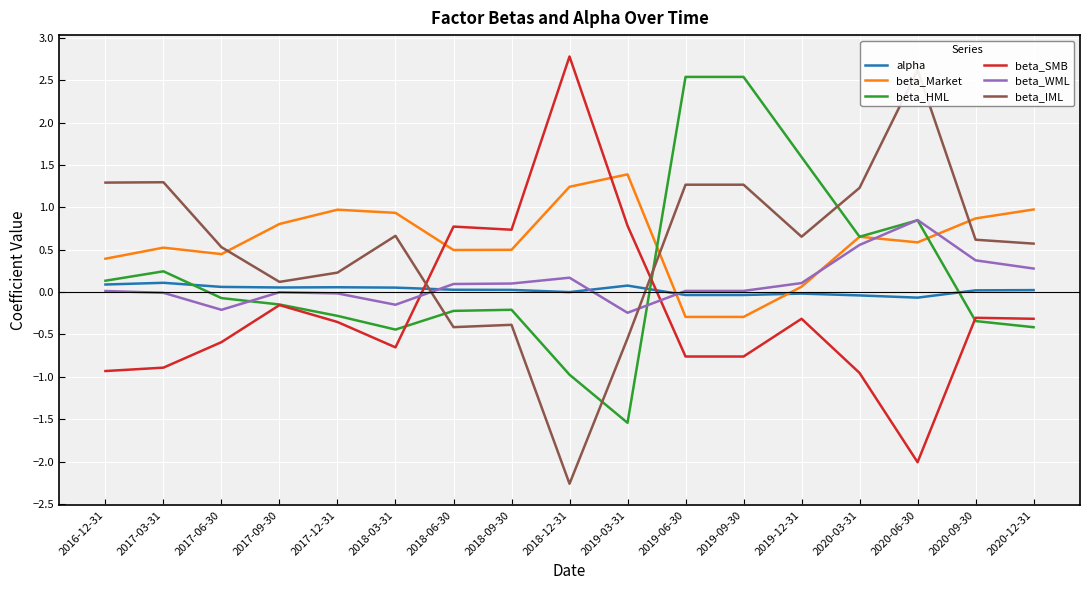

How many distinct data groups are displayed?

6